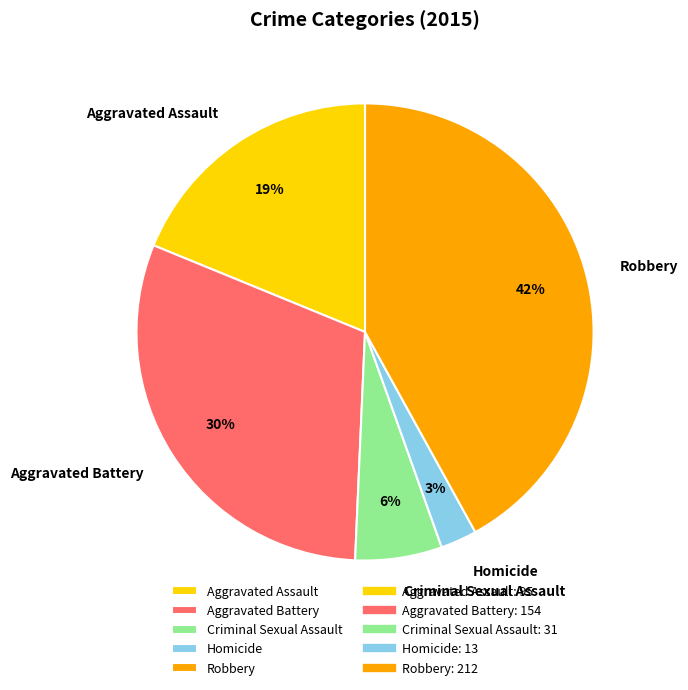

To the nearest percent, what portion does Robbery represent?

42%